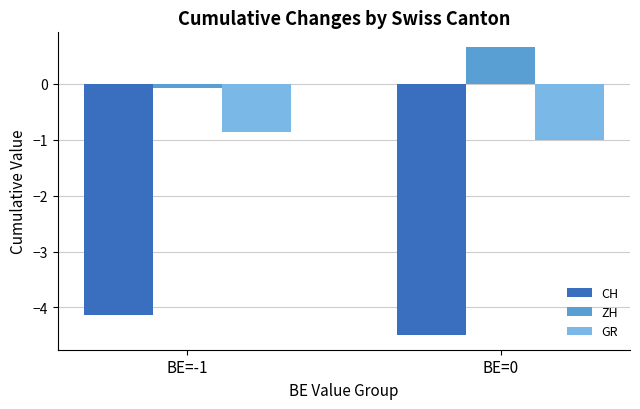

At which label does GR reach its peak?

BE=-1